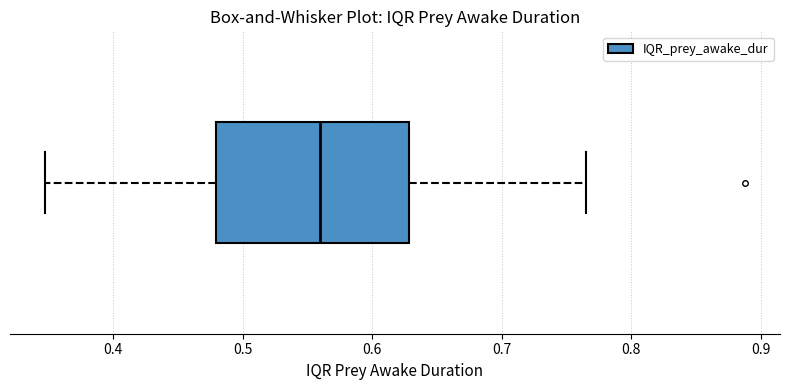

Read this box plot against the x-axis: the position of the median line, the range covered by the box, and the ends of both whiskers. The values are not printed on the chart, so give them approximately, as read against the axis.

median 0.56, box 0.48 to 0.63, whiskers 0.35 to 0.76